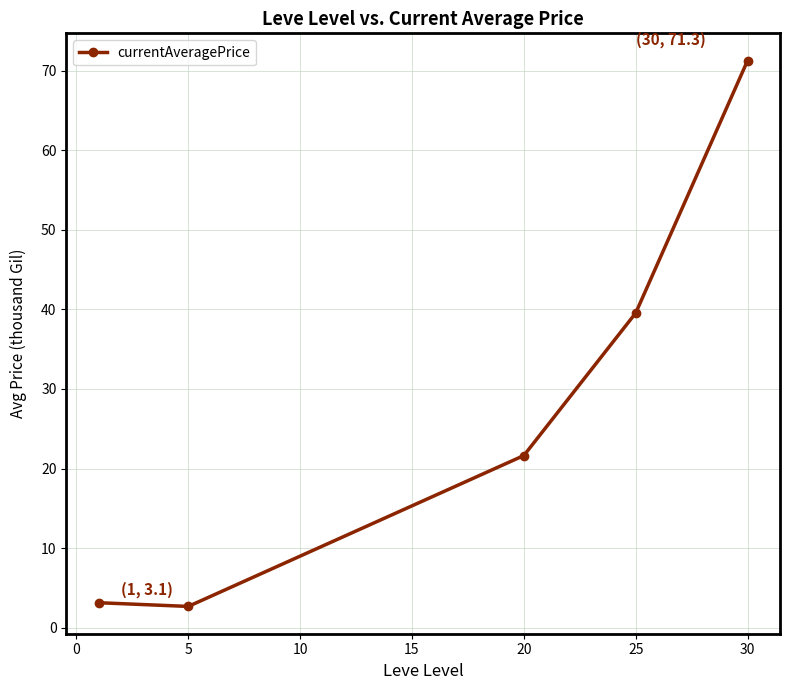

What is the difference between the second highest and minimum values?

36.9